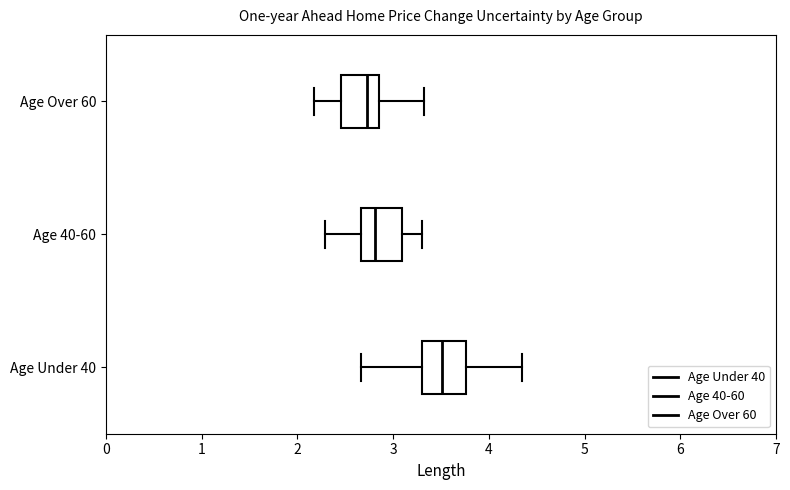

Which box has the furthest to the right median line?

Age Under 40